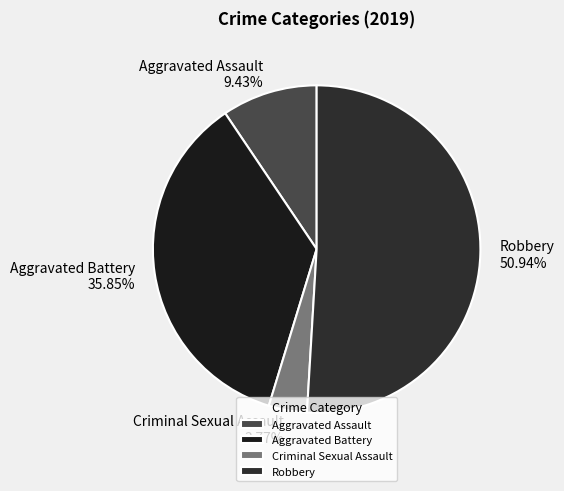

To the nearest percent, what portion does Aggravated Assault represent?

9%